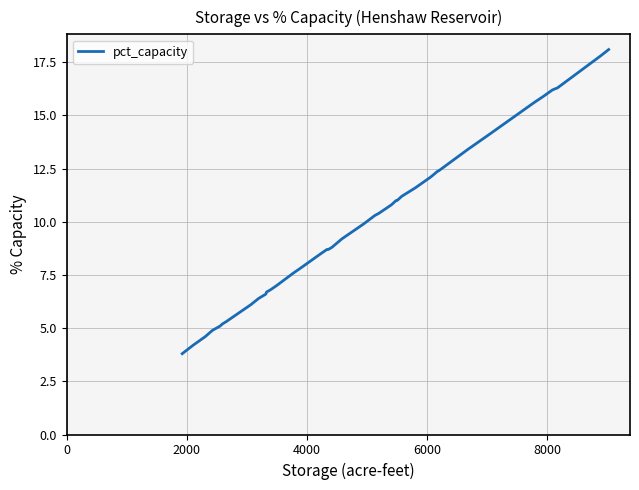

What is the smallest value displayed?

3.8